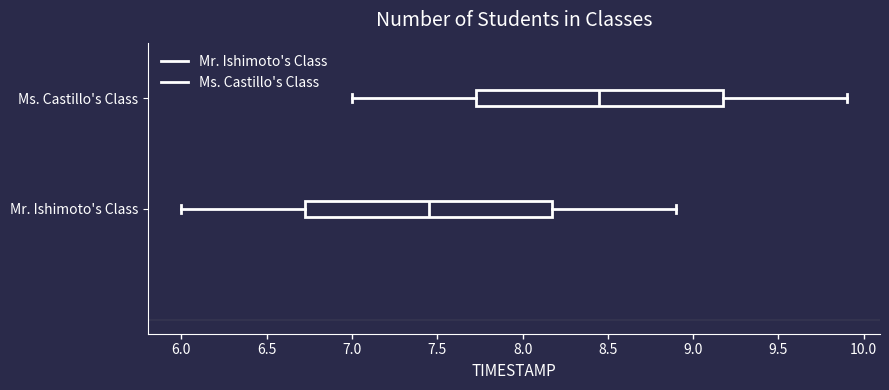

Where is the right edge of the box for Mr. Ishimoto's Class on the x-axis? The values are not printed on the chart, so give them approximately, as read against the axis.

8.20